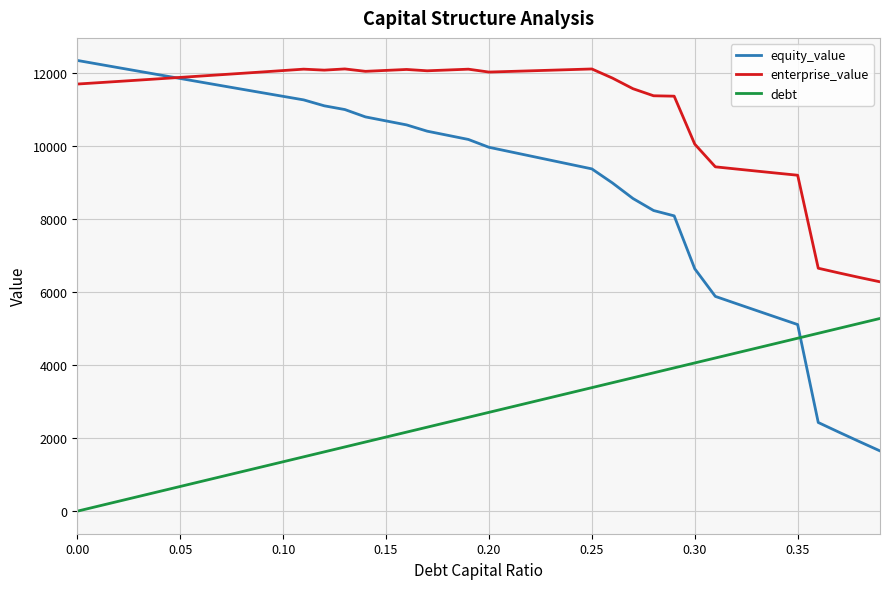

What is the sum of all enterprise_value values?

440409.9